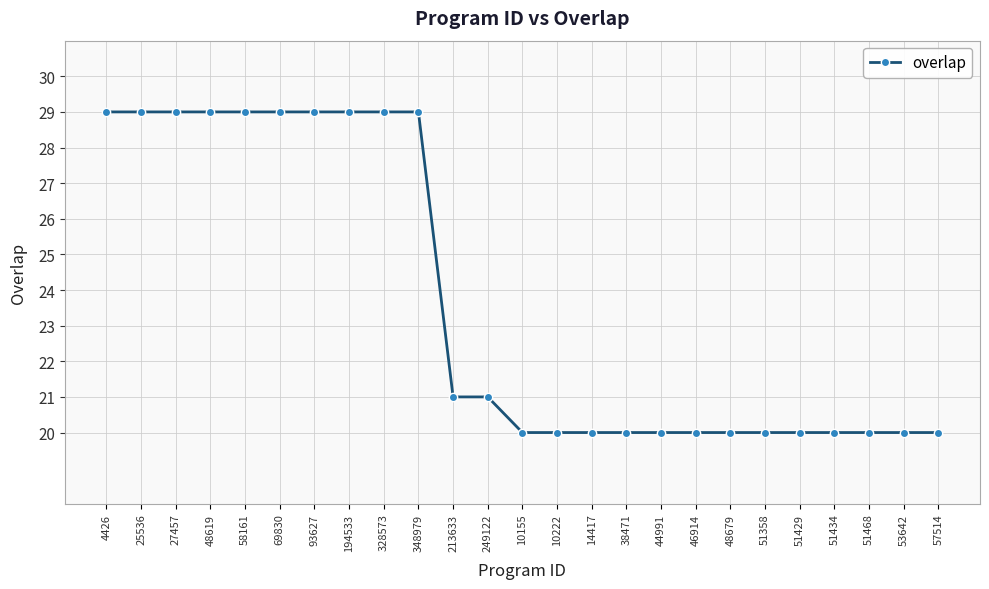

How many lines are shown in the chart?

1